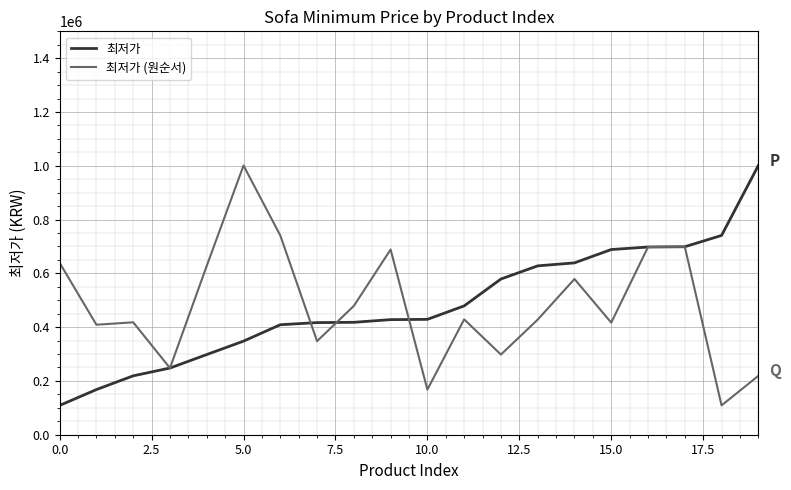

What is the maximum value for 최저가 (원순서)?

1001052